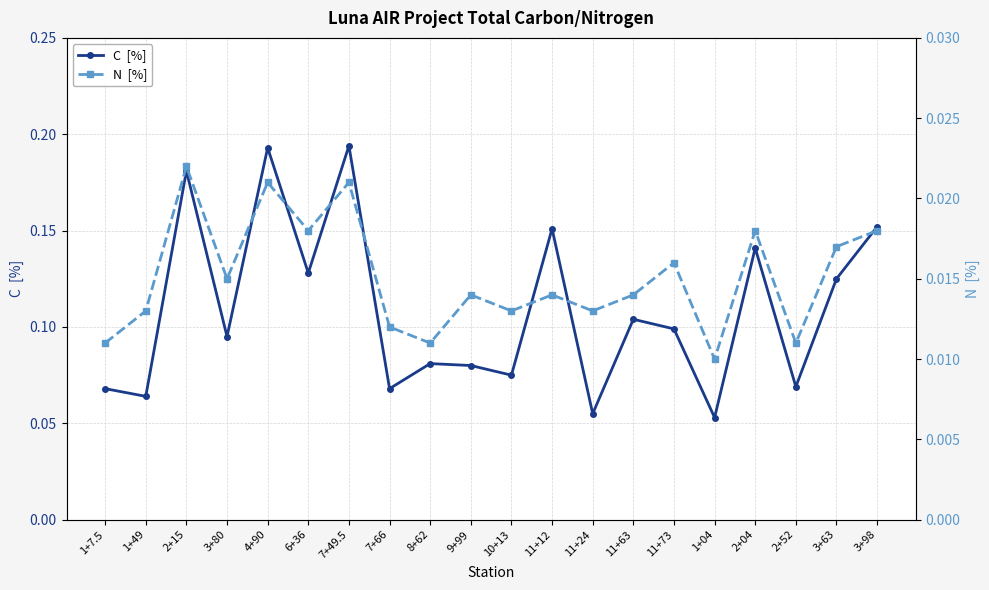

True or false: C  [%] and N  [%] cross at least once.

False